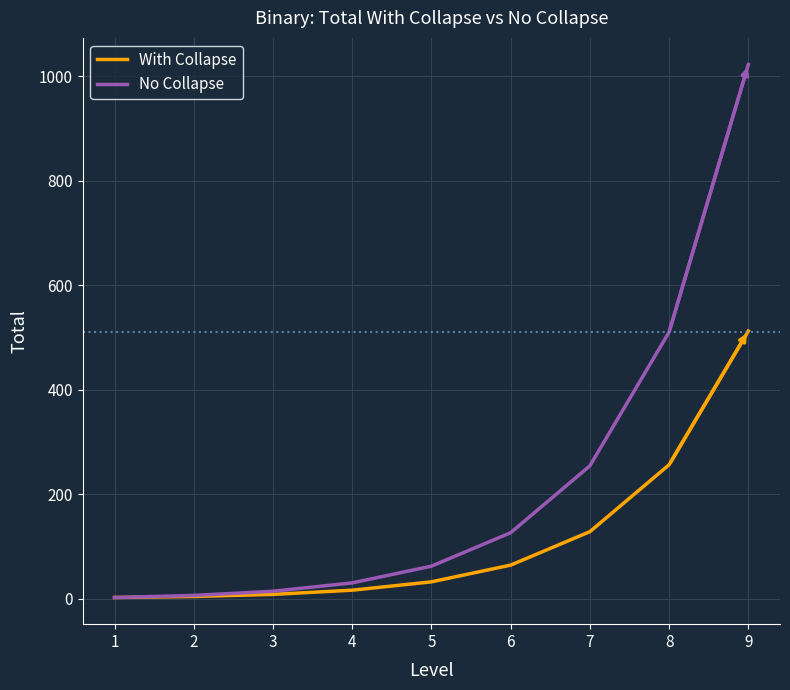

List the series in order of their peak value, highest first.

No Collapse, With Collapse